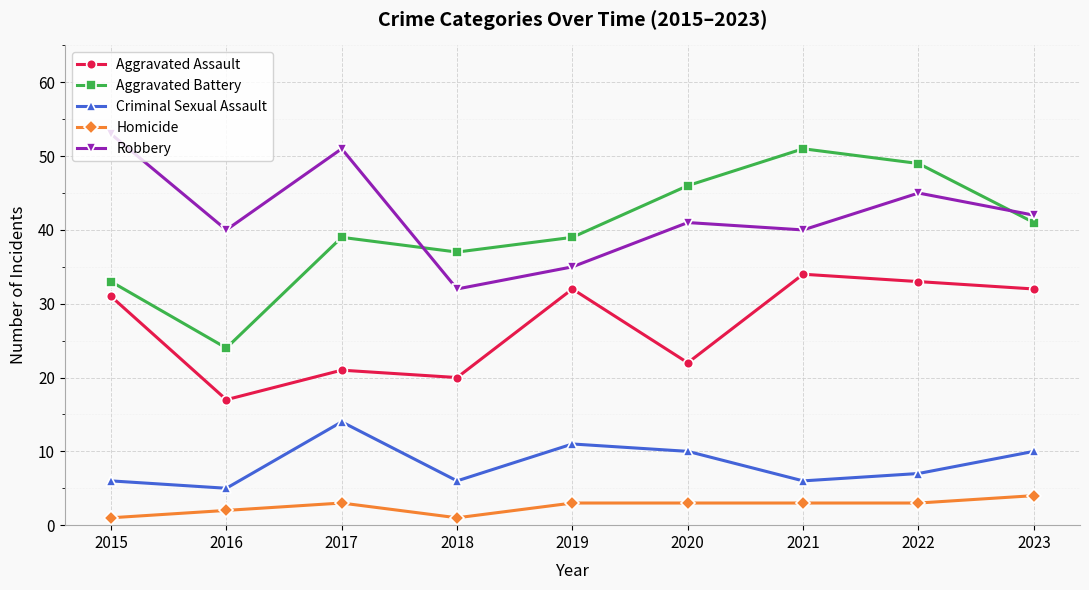

What is the spread (max minus min) of values at 2016?

38